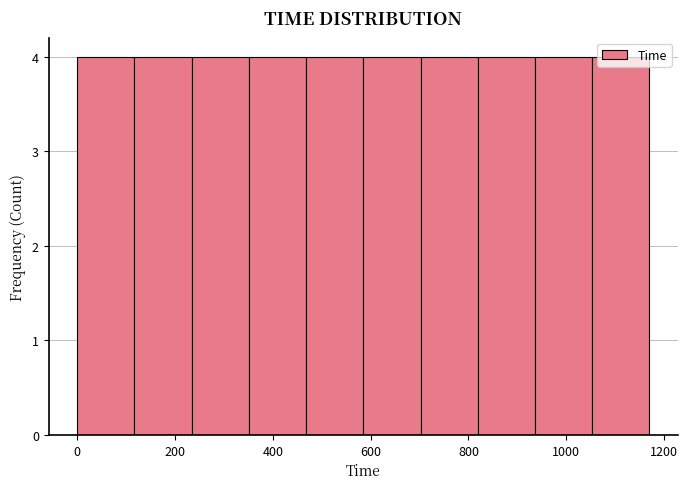

How tall is the bar that spans 240 to 360 on the x-axis? Neither the bar edges nor the heights are printed on the chart, so give them approximately, as read against the axes.

4